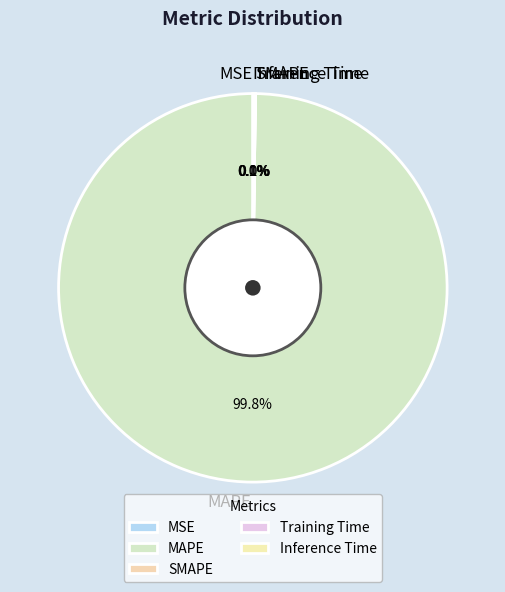

Does MAPE represent more than half of the total?

Yes